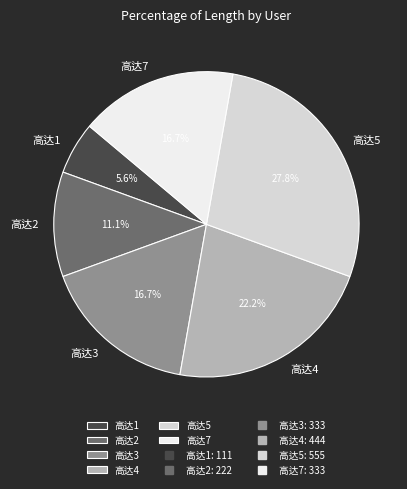

What percentage is the 高达4 slice, to the nearest percent?

22%